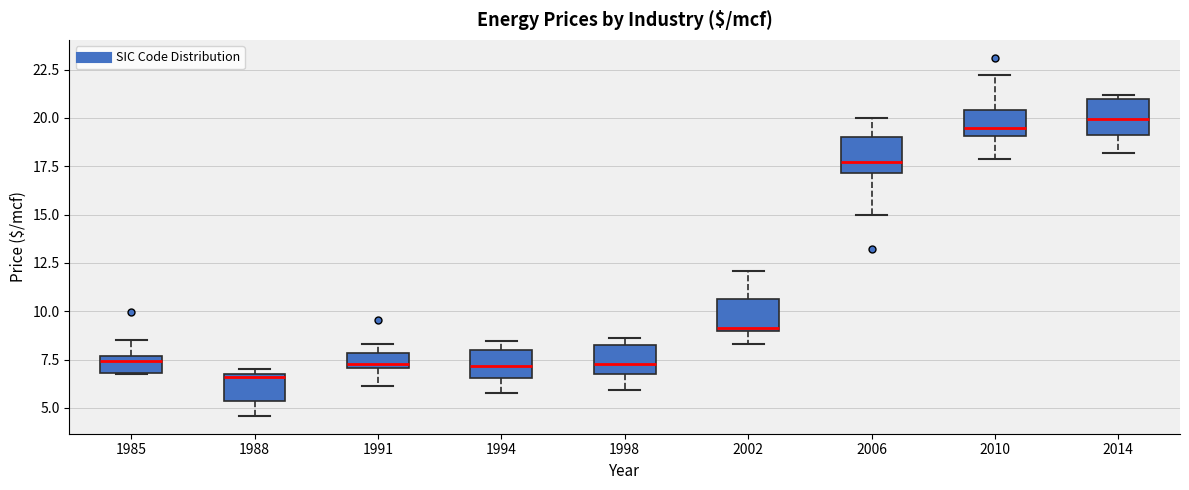

Reading left to right, transcribe this box plot: for each box, give where its median line is, the range the box spans, and where its two whiskers end, as read against the y-axis. The values are not printed on the chart, so give them approximately, as read against the axis.

1985: median 7.5 (just below the box's upper edge), box 7.0 to 7.5, whiskers 6.5 to 8.5
1988: median 6.5, box 5.5 to 7.0, whiskers 4.5 to 7.0 (just above the box's upper edge)
1991: median 7.5, box 7.0 to 8.0, whiskers 6.0 to 8.5
1994: median 7.0, box 6.5 to 8.0, whiskers 6.0 to 8.5
1998: median 7.5, box 7.0 to 8.5, whiskers 6.0 to 8.5 (just above the box's upper edge)
2002: median 9.0 (just above the box's lower edge), box 9.0 to 10.5, whiskers 8.5 to 12.0
2006: median 17.5, box 17.0 to 19.0, whiskers 15.0 to 20.0
2010: median 19.5, box 19.0 to 20.5, whiskers 18.0 to 22.0
2014: median 20.0, box 19.0 to 21.0, whiskers 18.0 to 21.0 (just above the box's upper edge)